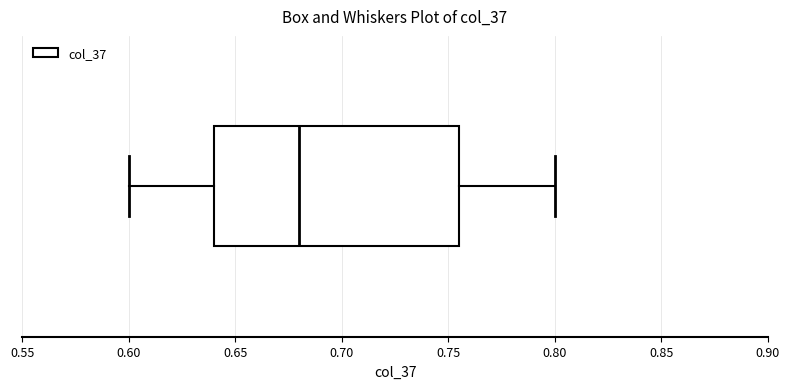

Transcribe this box plot: give where the median line is, the range the box spans, and where the two whiskers end, as read against the x-axis. The values are not printed on the chart, so give them approximately, as read against the axis.

median 0.680, box 0.640 to 0.755, whiskers 0.600 to 0.800